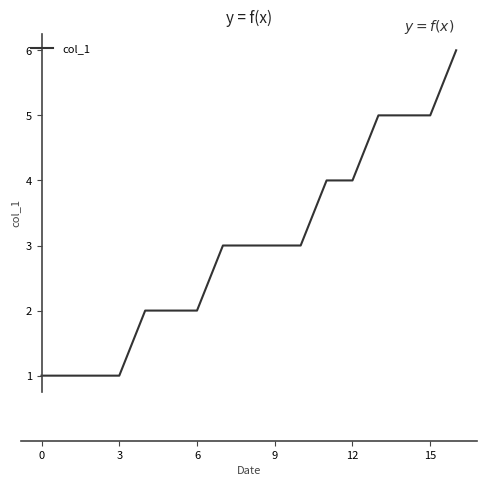

What is the maximum value shown in the chart?

6